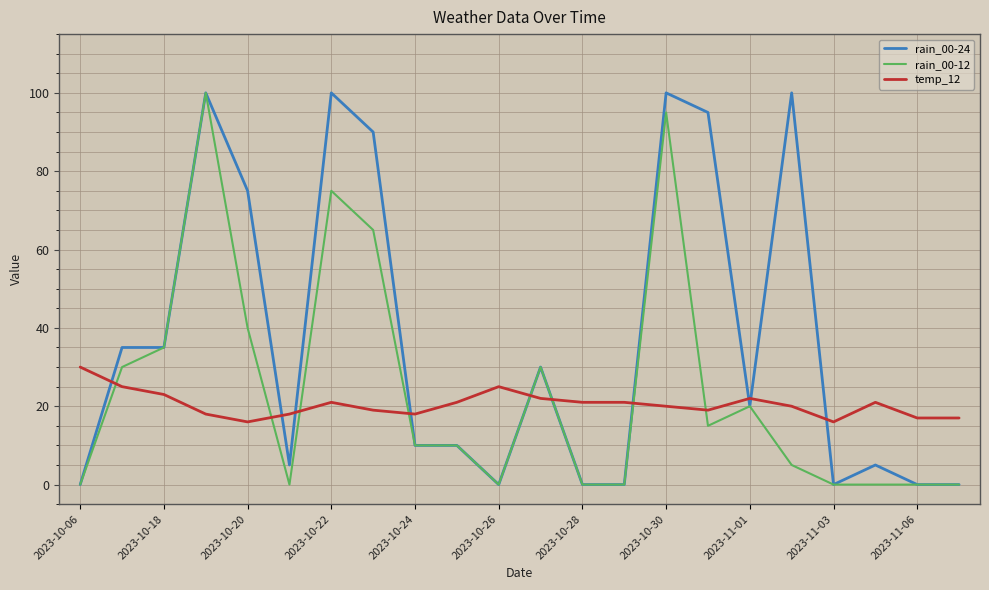

True or false: rain_00-12 and temp_12 cross at least once.

True